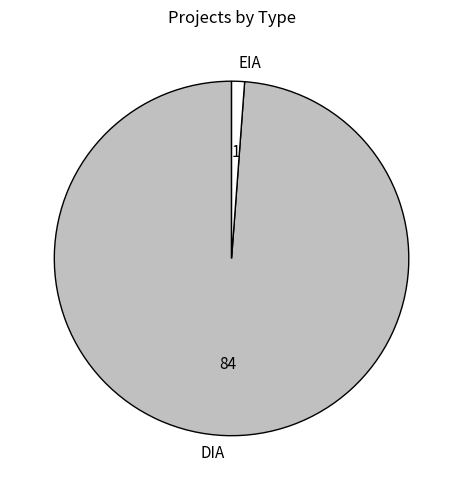

Is DIA the majority of the pie?

Yes